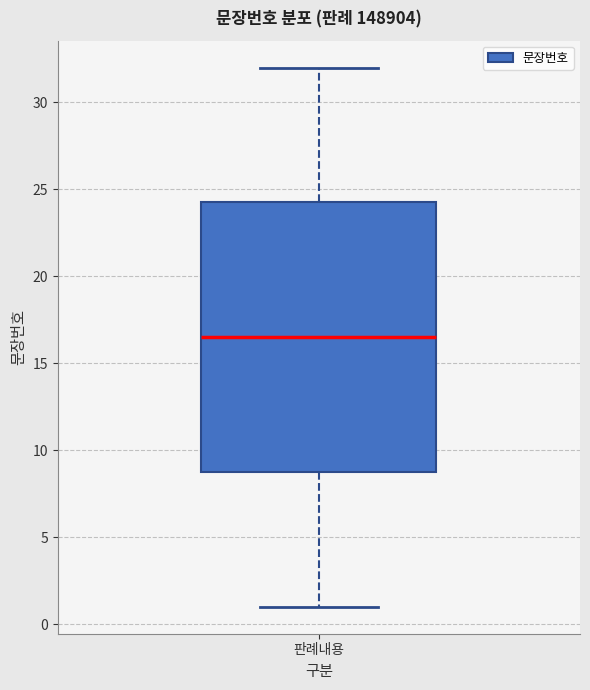

Where is the lower edge of the box for 판례내용 on the y-axis? The values are not printed on the chart, so give them approximately, as read against the axis.

9.0